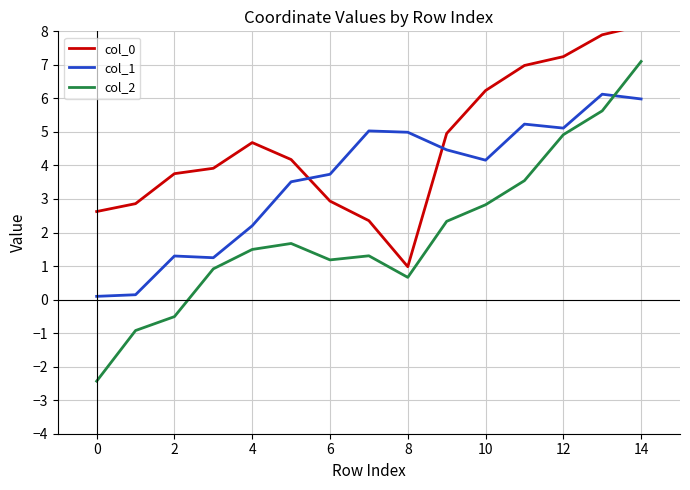

How many times do col_1 and col_0 cross each other?

2